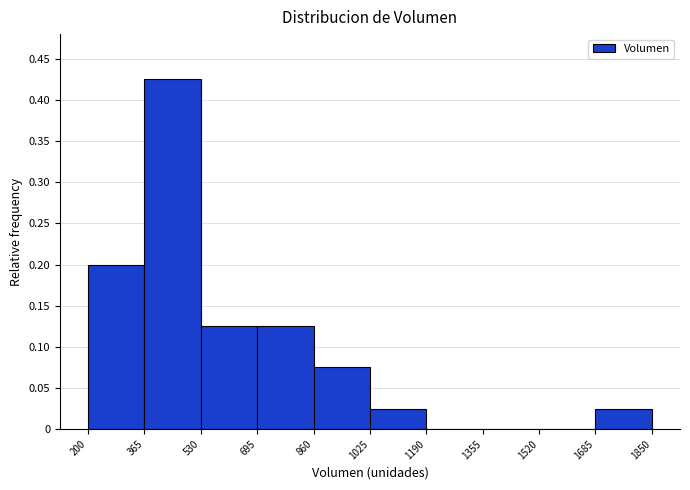

How tall is the bar that spans 200 to 365 on the x-axis? The values are not printed on the chart, so give them approximately, as read against the axis.

0.200